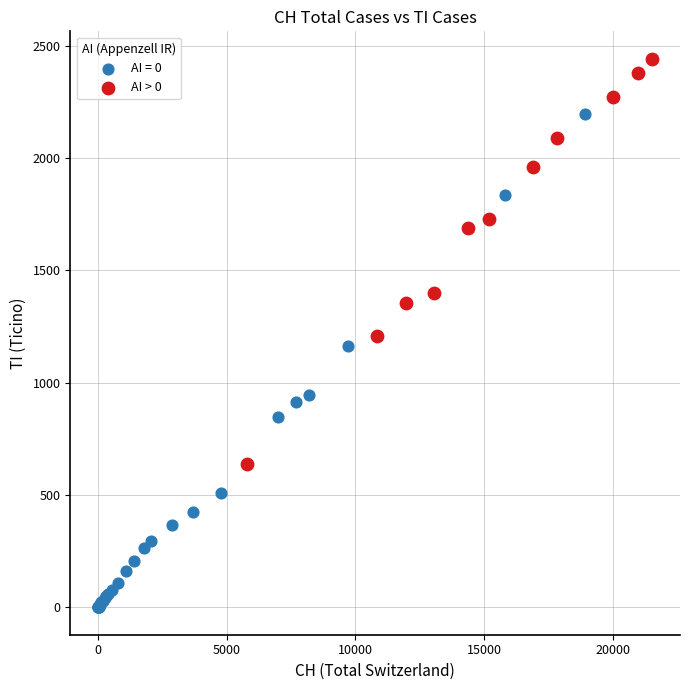

Which series has the largest Y range (max minus min)?

AI = 0